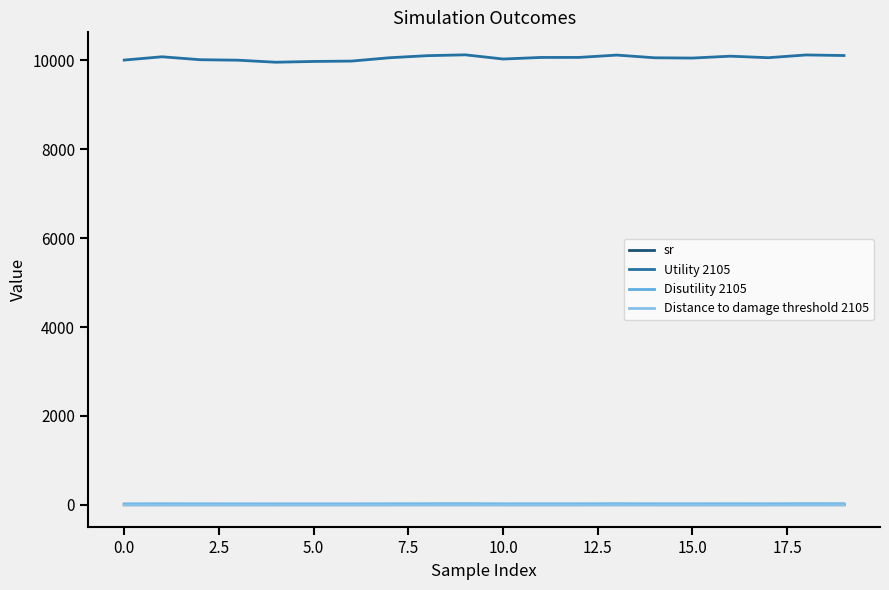

Which series has the widest spread of values?

Utility 2105